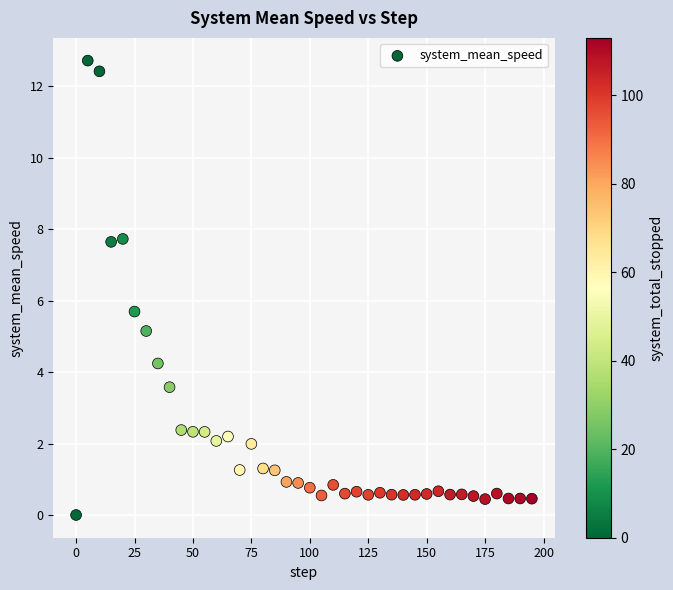

What Y value in the scatter plot is closest to 6?

5.7